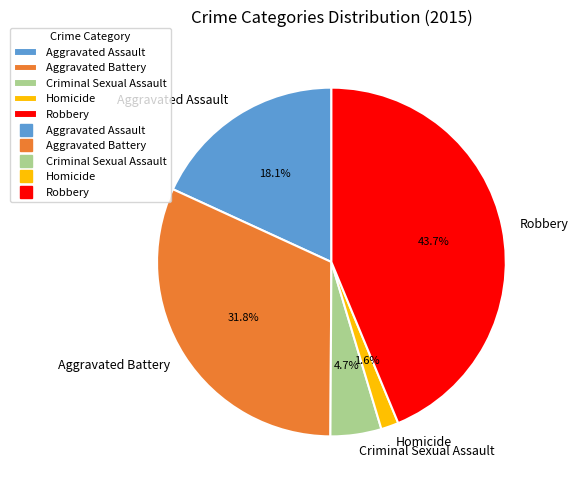

What percentage is NOT represented by Aggravated Battery?

68.2%